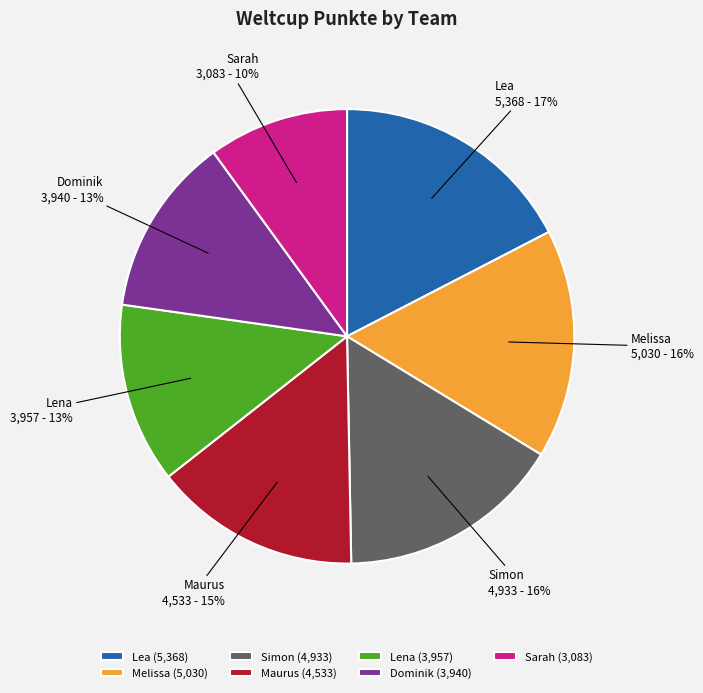

Which category has the biggest portion of the pie?

Lea